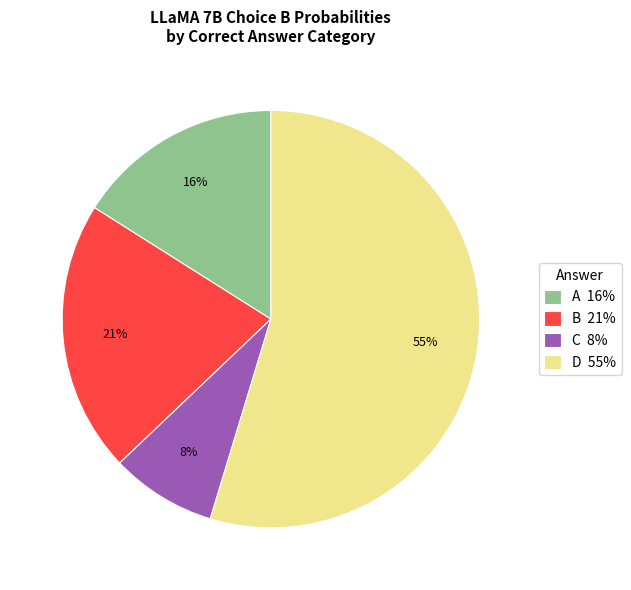

Do A 16% and C 8% together represent more than half of the pie?

No